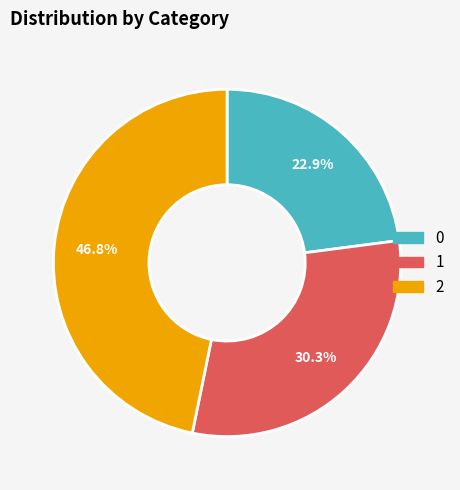

What is the ratio of the value at 2 to the value at 1?

1.5